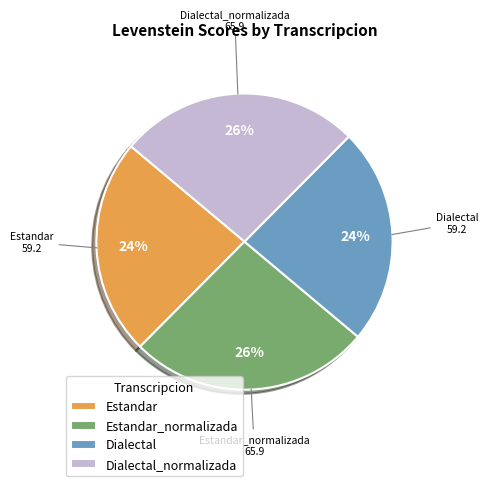

To the nearest percent, what is the average slice percentage?

25%